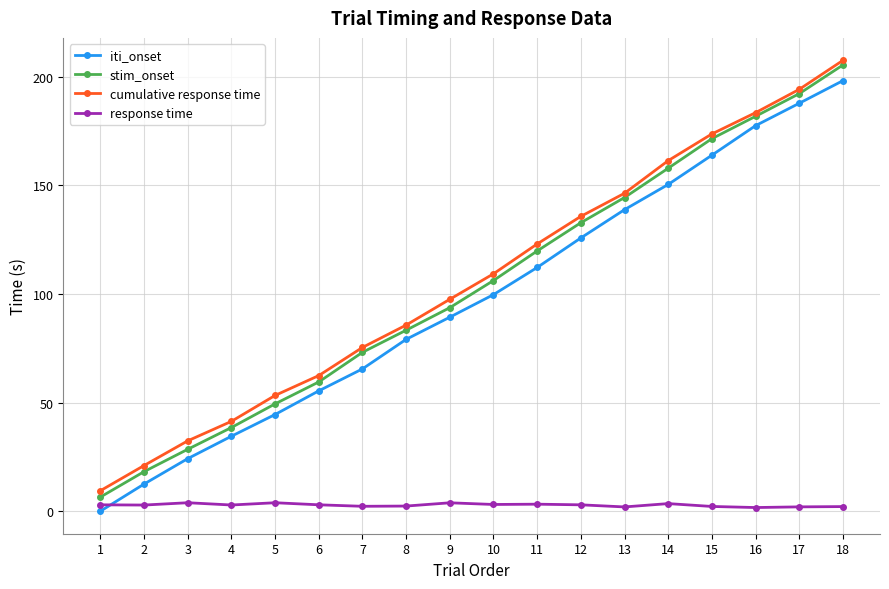

How many intersections are there between iti_onset and response time?

1